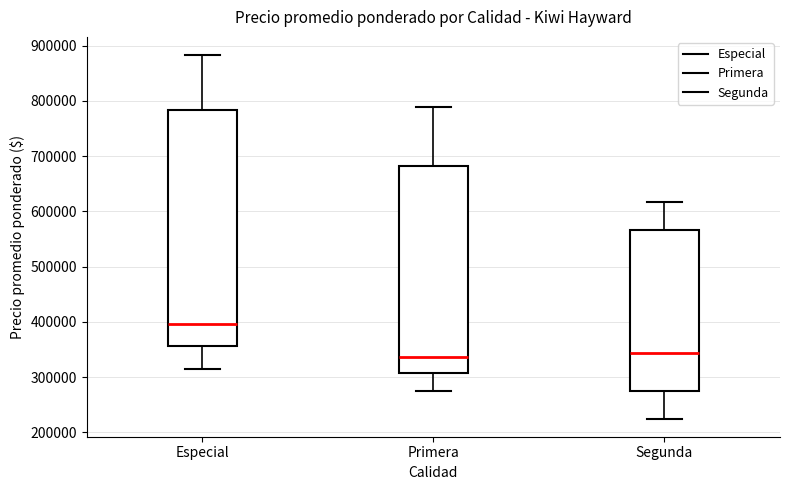

Which box is the tallest, from its lower edge to its upper edge?

Especial